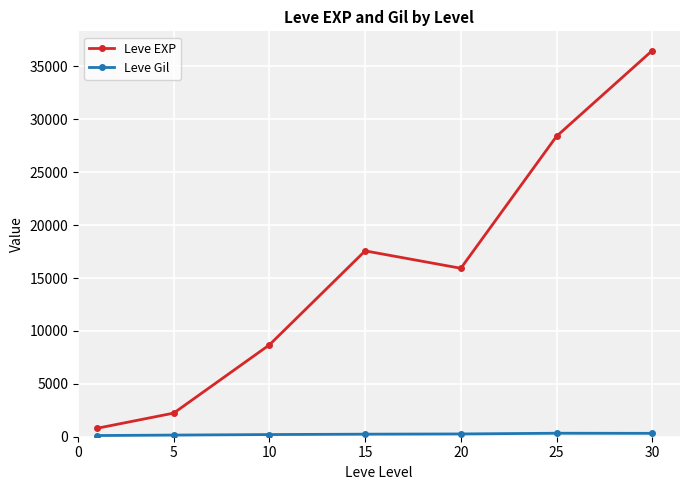

Which series has the largest total across all categories?

Leve EXP